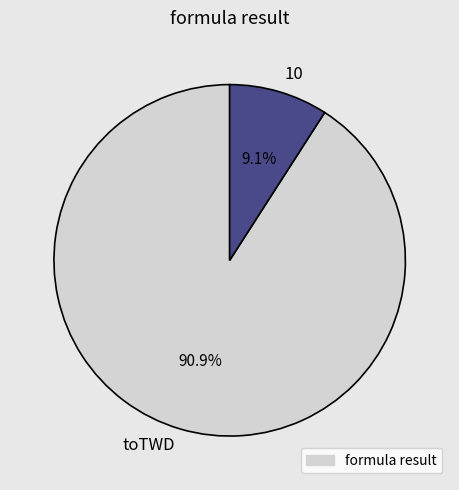

What is the smallest slice in the pie chart?

10